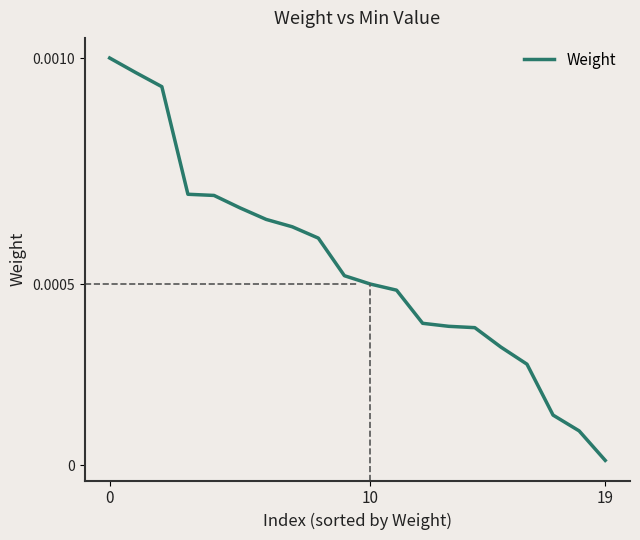

True or false: the data has more than 0 interior local peaks.

False